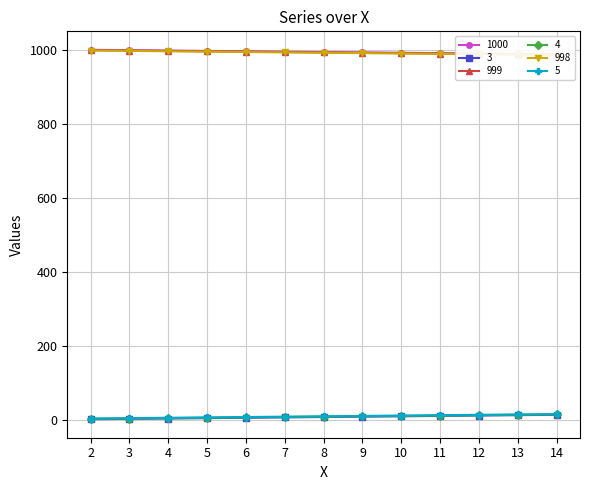

Is it true that 5 equals 12 at 9?

True